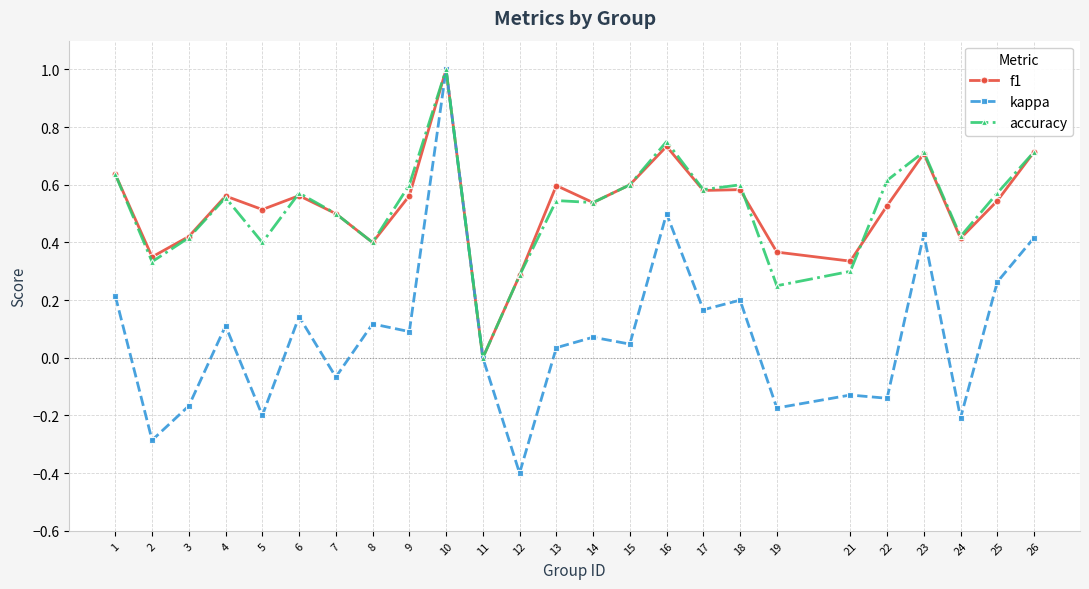

True or false: f1 has more than 0 interior local peaks.

True